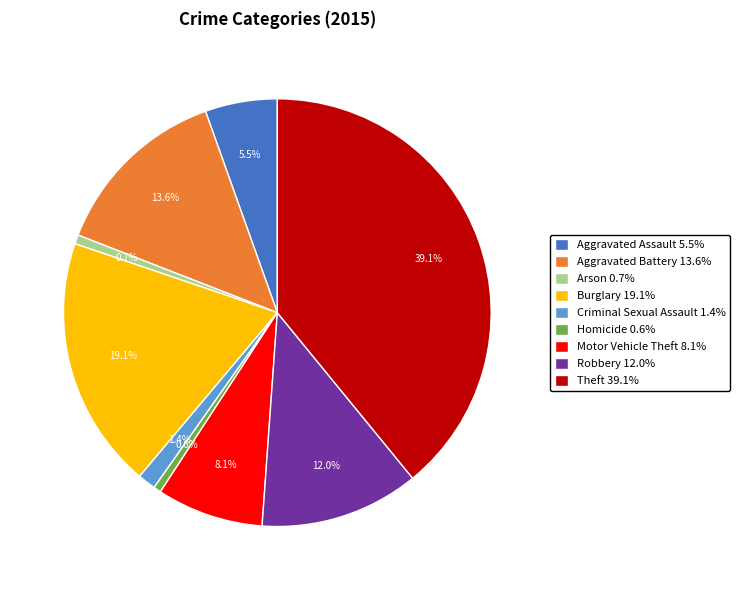

What percentage is the Criminal Sexual Assault slice, to the nearest percent?

1%